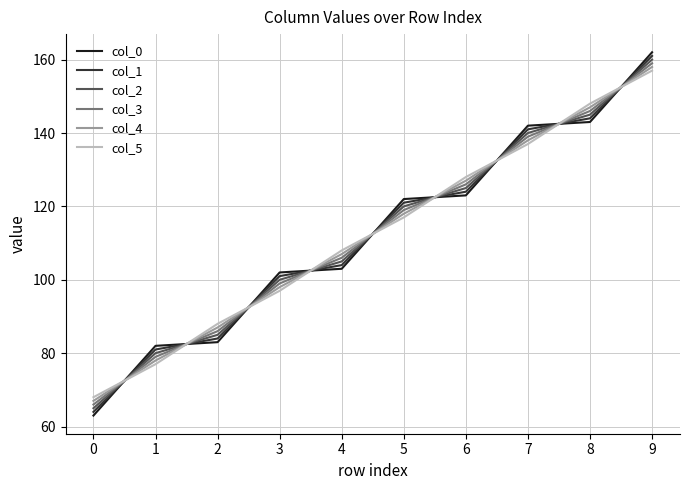

Is the value of col_1 at 0 greater than the value of col_0 at 8?

No